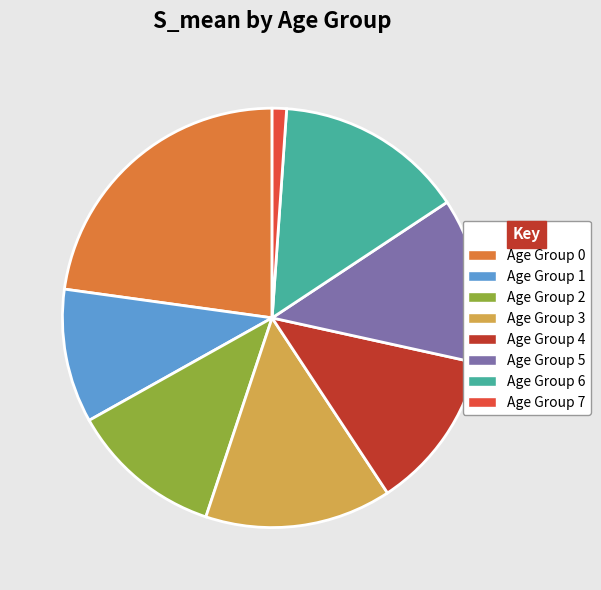

Is there any slice that represents more than half of the pie?

No